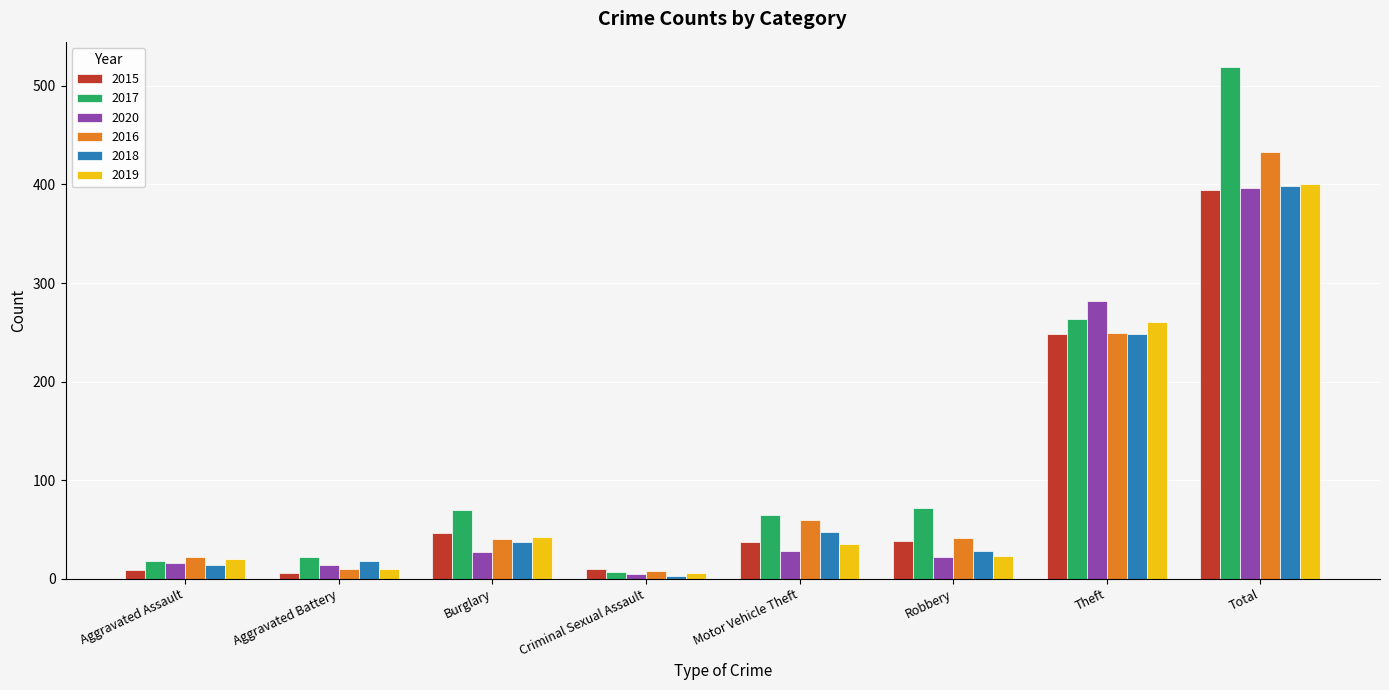

Where is 2015 nearest to the value 200?

Theft